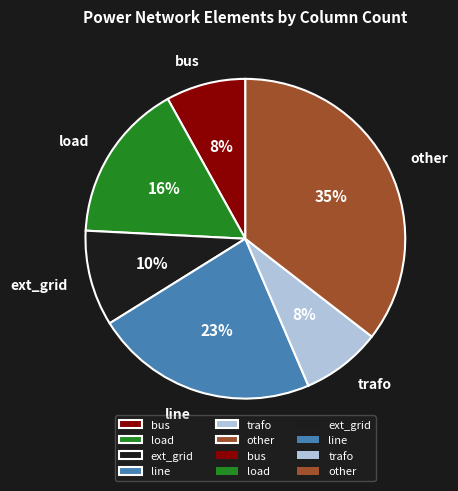

Approximately how many times larger is the value at other compared to trafo?

4.4